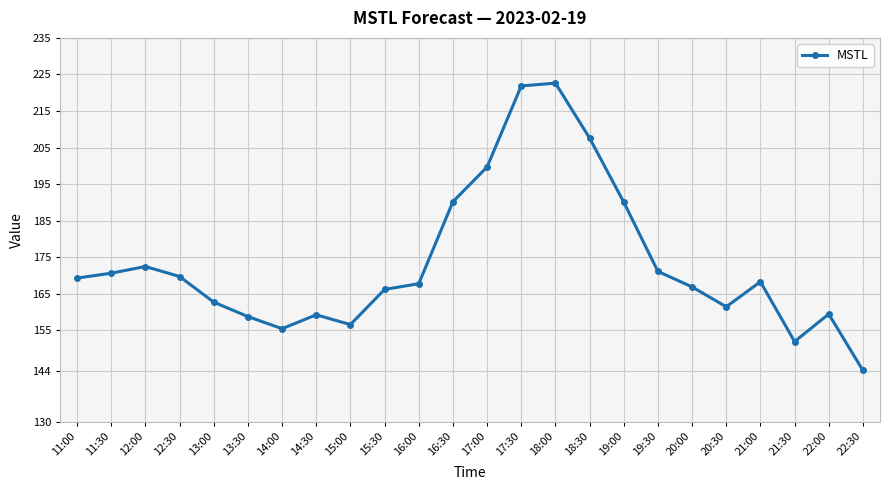

Which label corresponds to the smallest value in the chart?

22:30